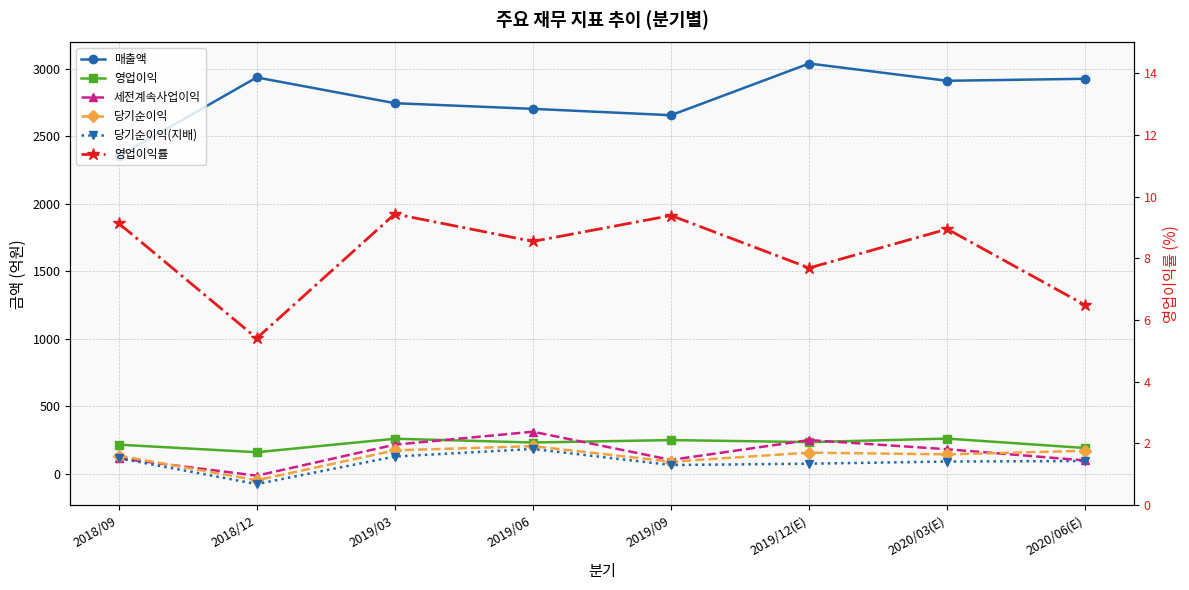

Rank the categories by 당기순이익(지배) value from highest to lowest.

2019/06, 2019/03, 2018/09, 2020/06(E), 2020/03(E), 2019/12(E), 2019/09, 2018/12